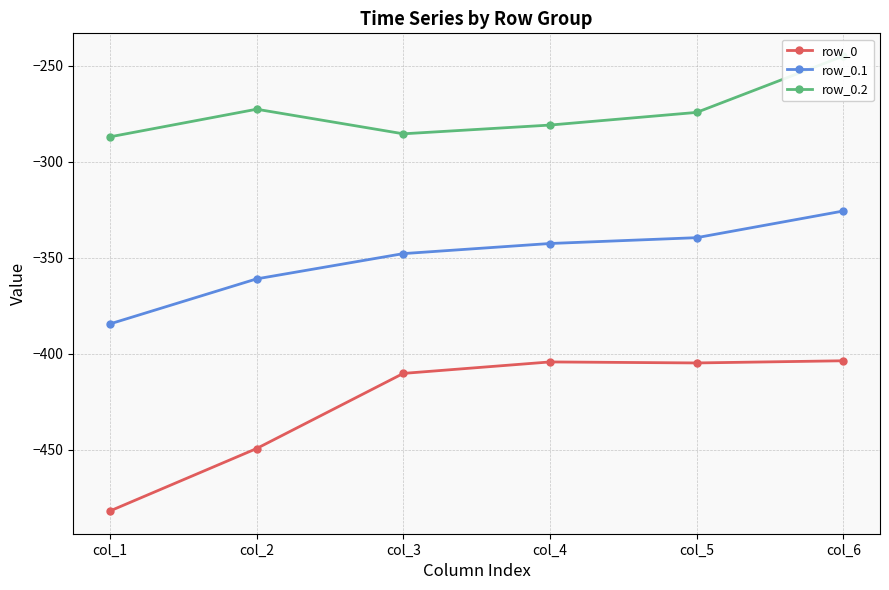

What is the value of the row_0 point at the 6th from the left?

-403.8